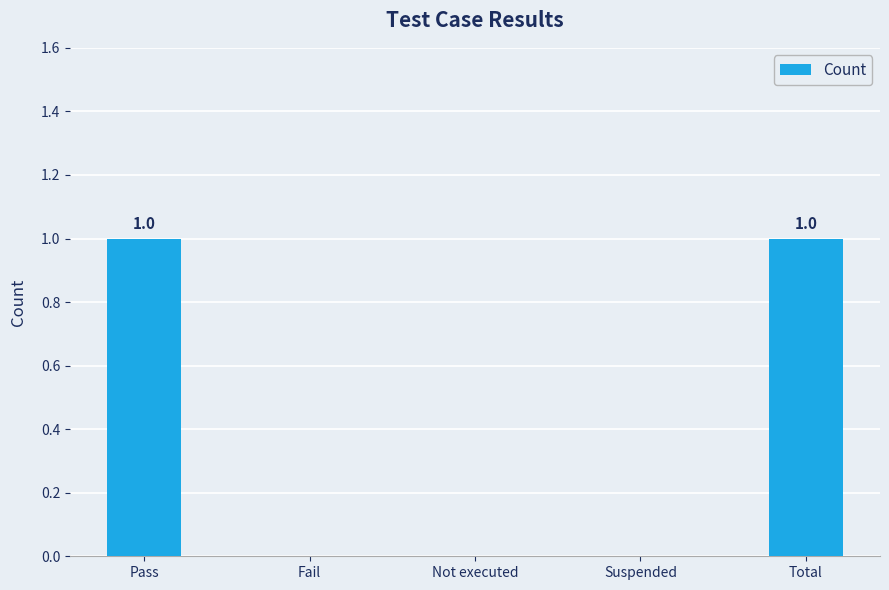

Are the bars horizontal?

No